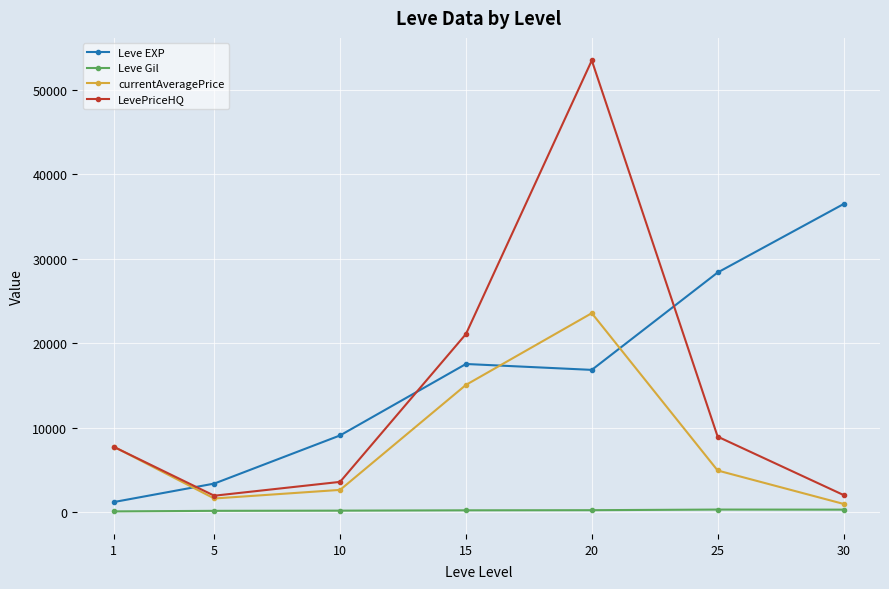

Where is the first local minimum for currentAveragePrice?

5